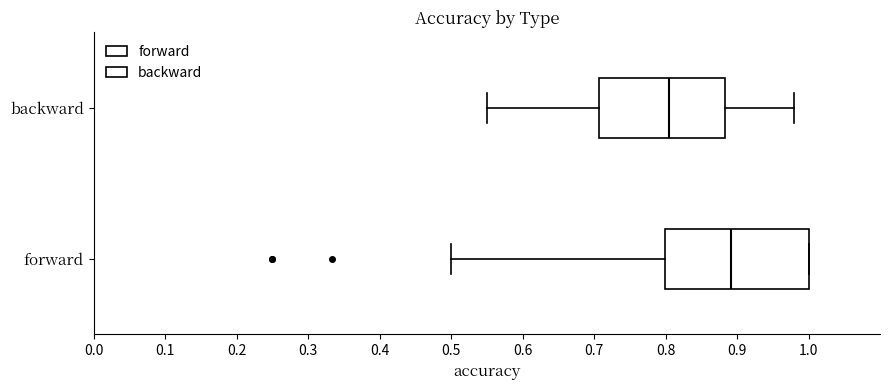

Which box has the furthest to the right median line?

forward